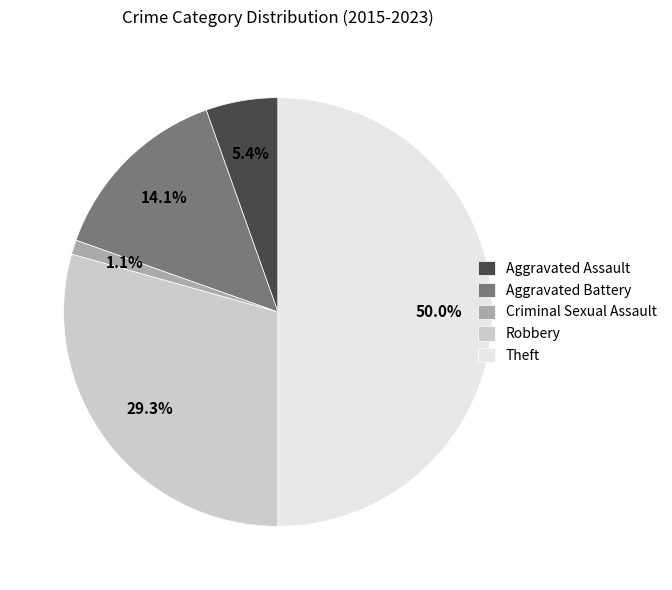

To the nearest percent, what is the average slice percentage?

20%